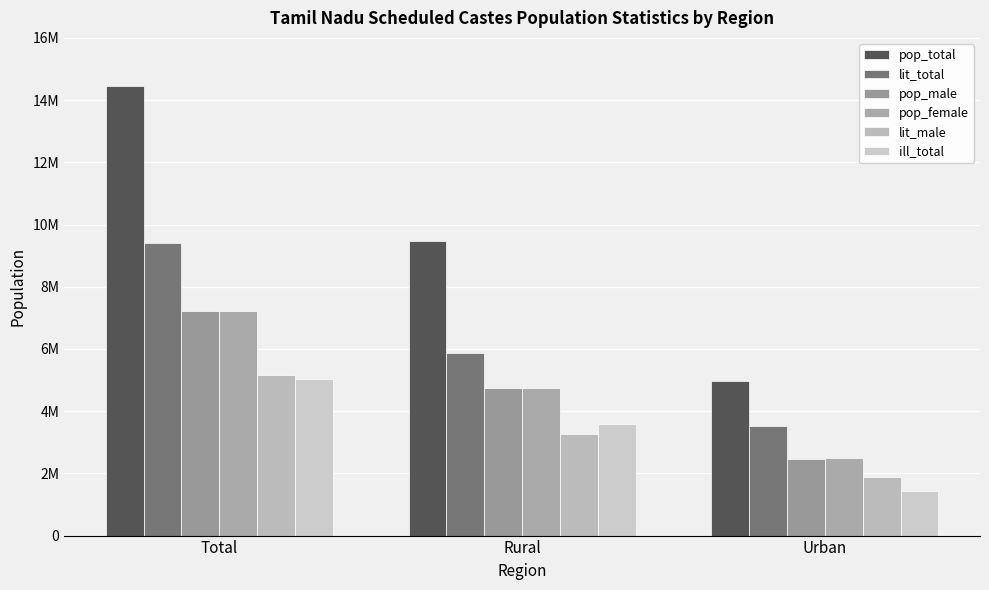

What is the difference between the highest and lowest values at Urban?

3528086